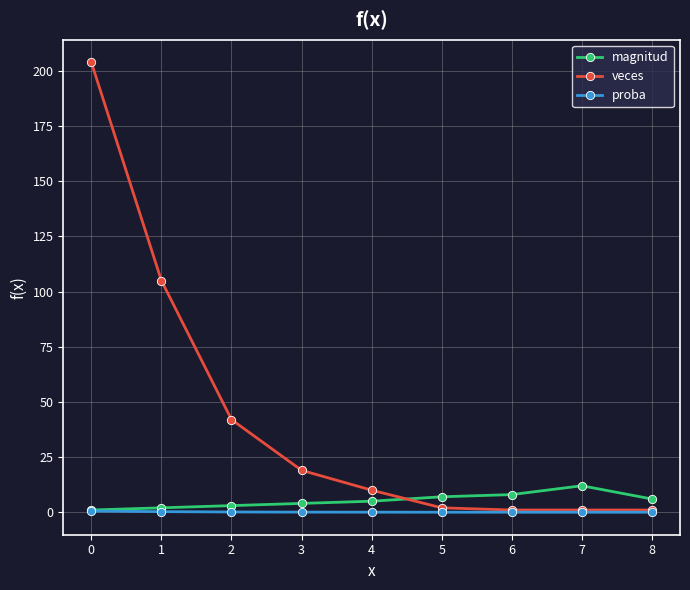

Which series has the largest range (max minus min)?

veces